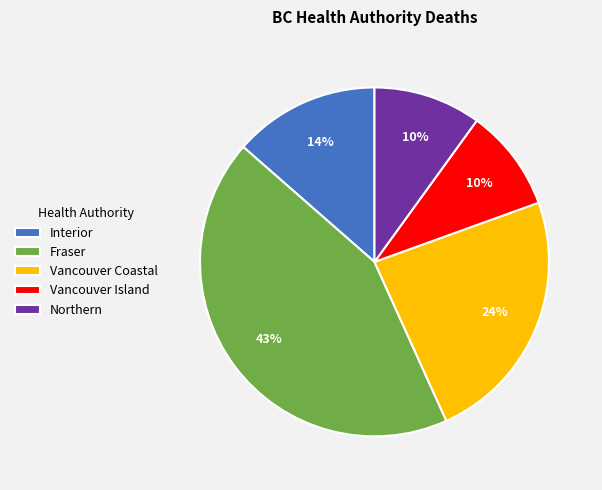

How many slices are in this pie chart?

5